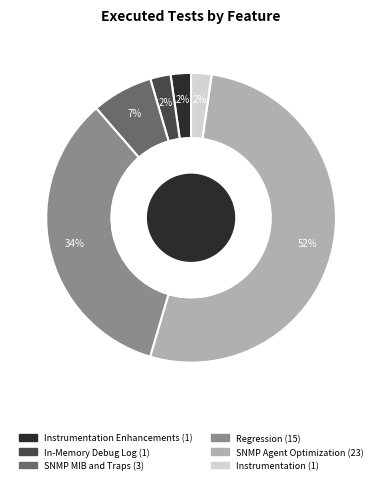

To the nearest percent, what is the average slice percentage?

17%